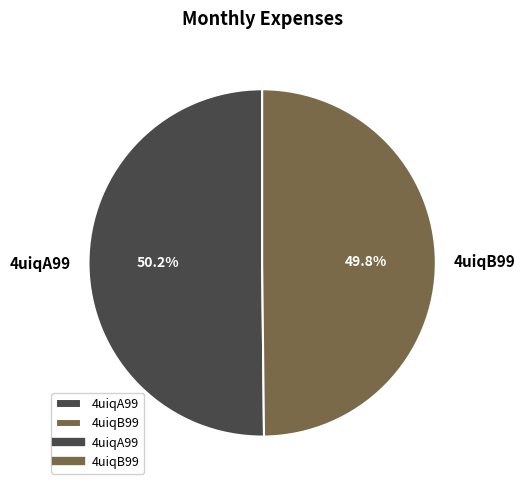

The 4uiqB99 slice represents 61% of the pie. True or false?

False